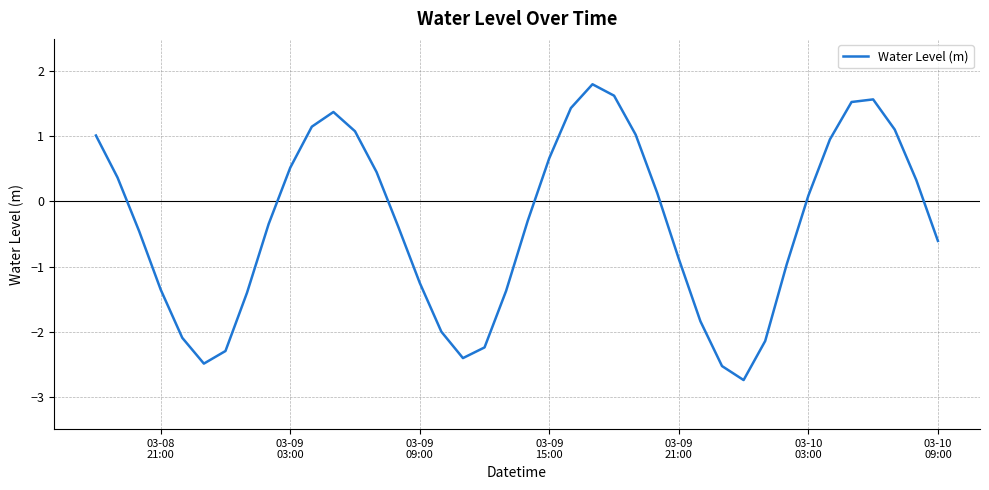

What is the smallest value displayed?

-2.7